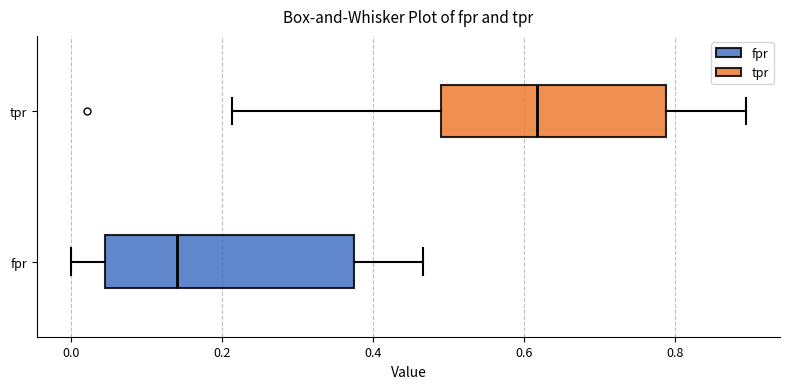

Where is the left edge of the box for tpr on the x-axis? The values are not printed on the chart, so give them approximately, as read against the axis.

0.48